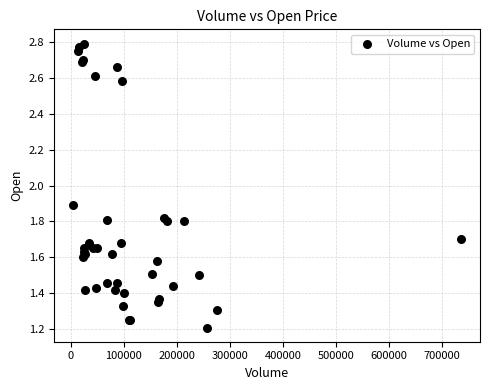

What Y value in the scatter plot is closest to 2?

1.9